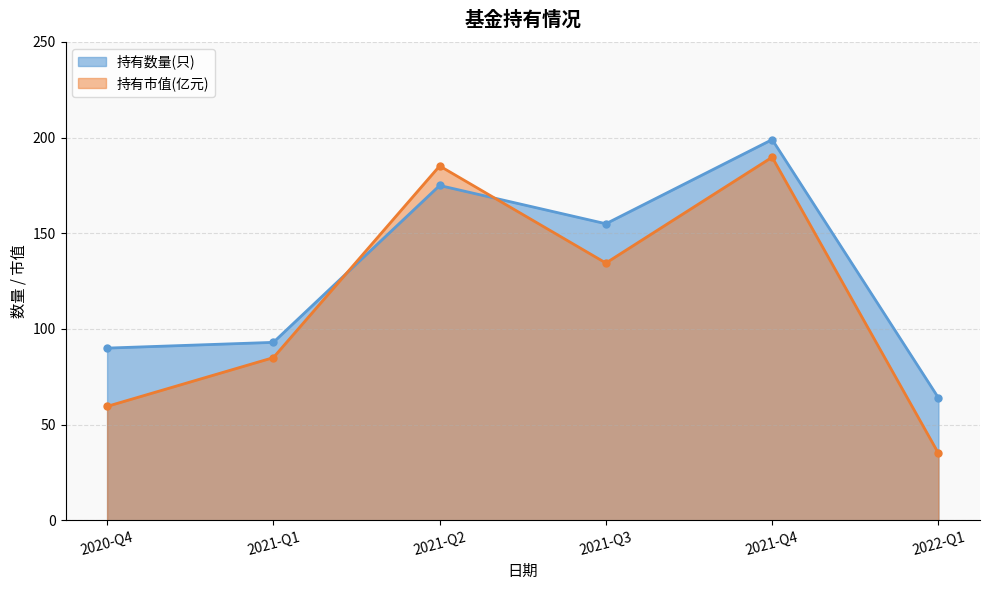

Between which two adjacent categories do 持有市值(亿元) and 持有数量(只) first intersect?

2021-Q1 and 2021-Q2